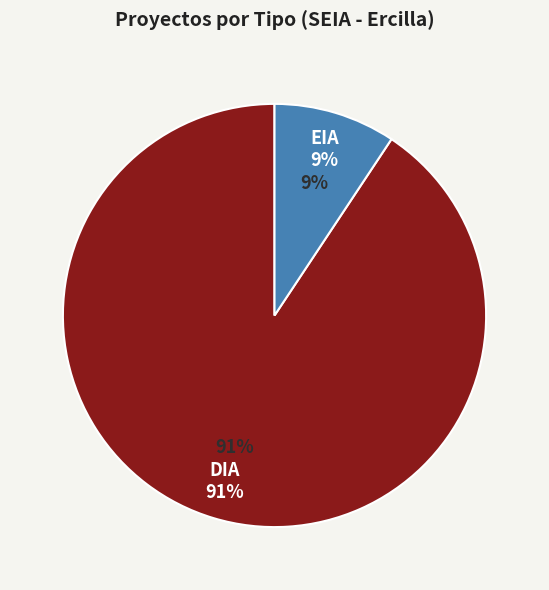

What percentage do EIA and DIA together represent?

100.0%